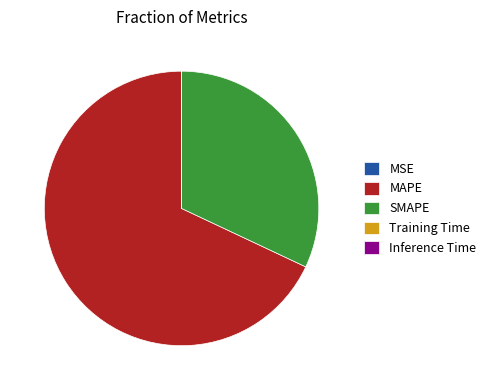

True or false: SMAPE accounts for 32% of the total.

True